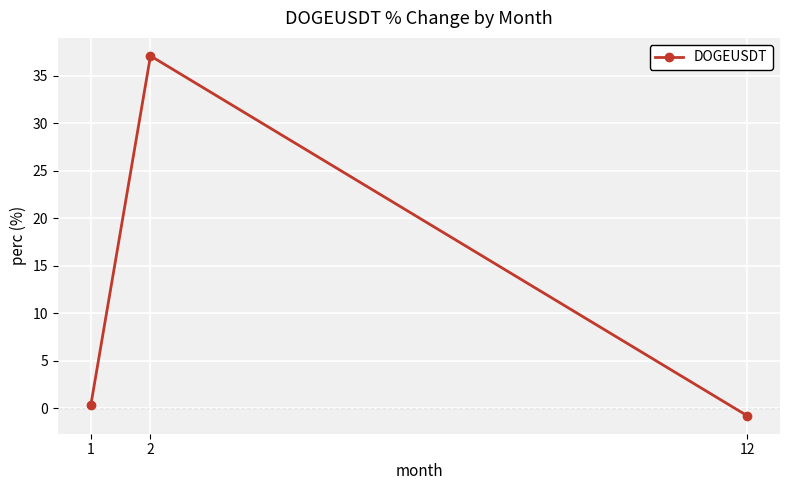

What is the smallest value displayed?

-0.8